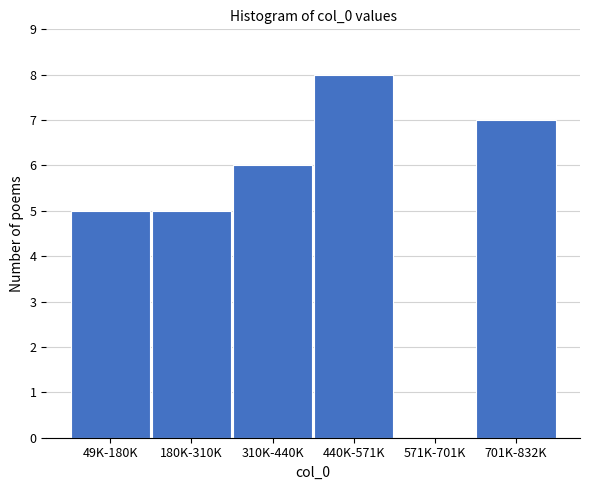

Reading left to right, extract all data points from this chart.

49K-180K=5	180K-310K=5	310K-440K=6	440K-571K=8	571K-701K=0	701K-832K=7